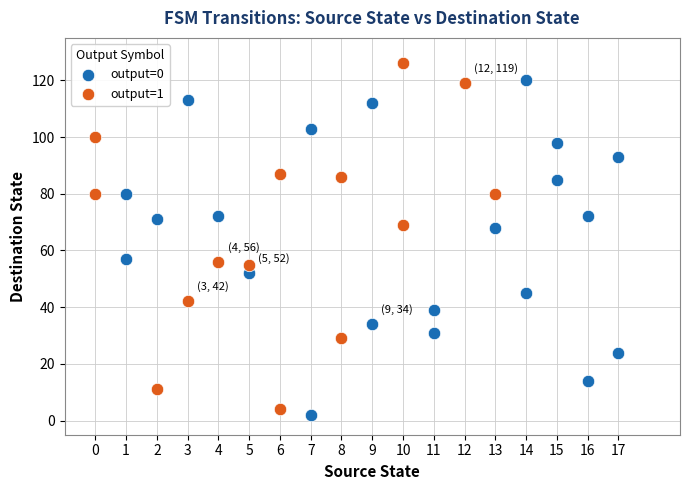

Which series contains the highest Y value?

output=1